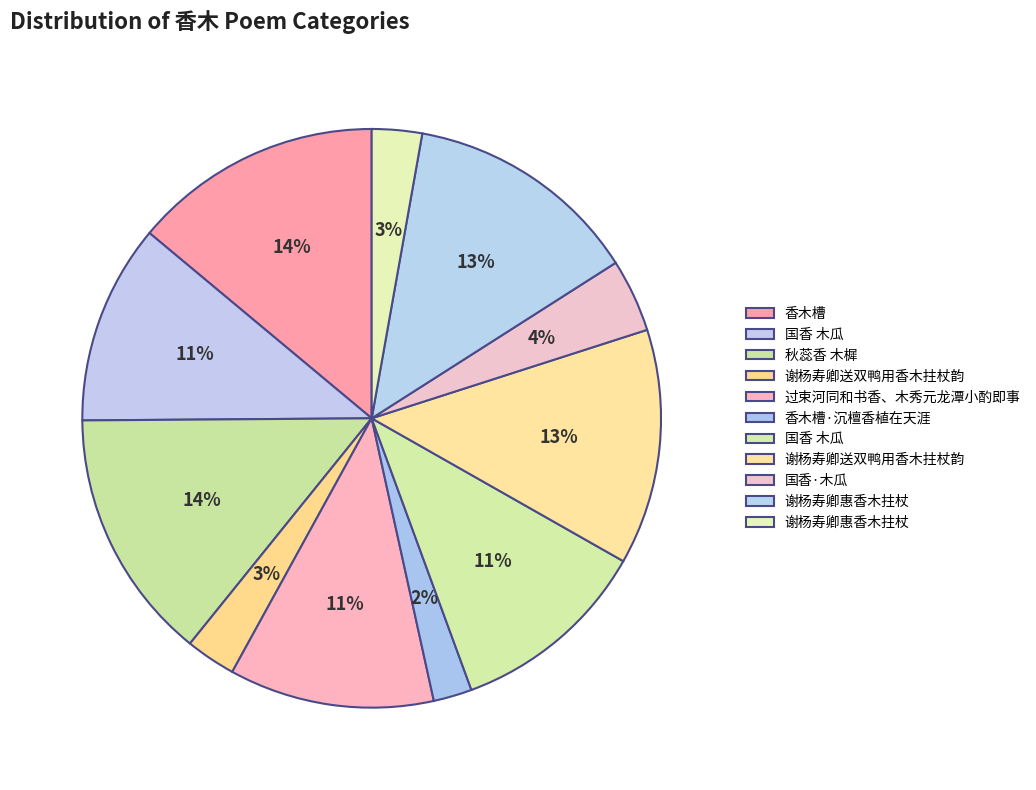

How many slices are in this pie chart?

11